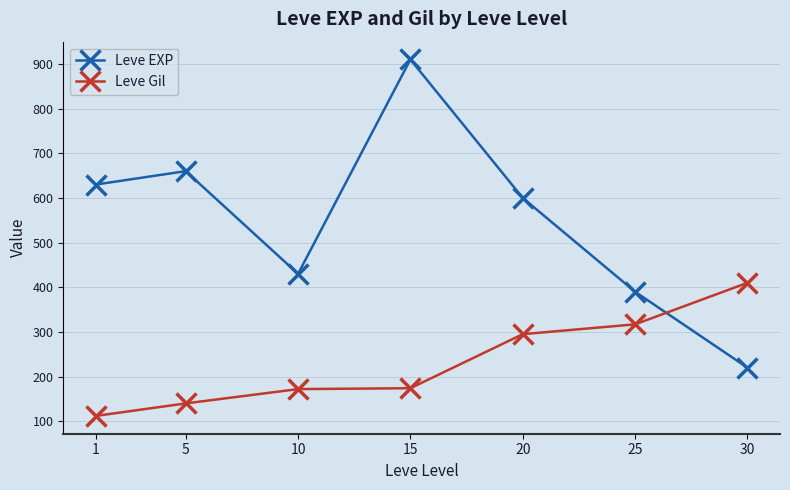

What is the spread (max minus min) of values at 20?

305